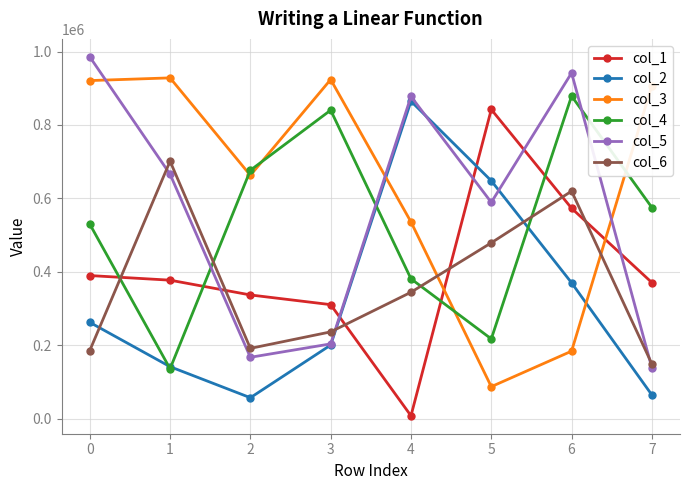

How many intersections are there between col_4 and col_5?

3